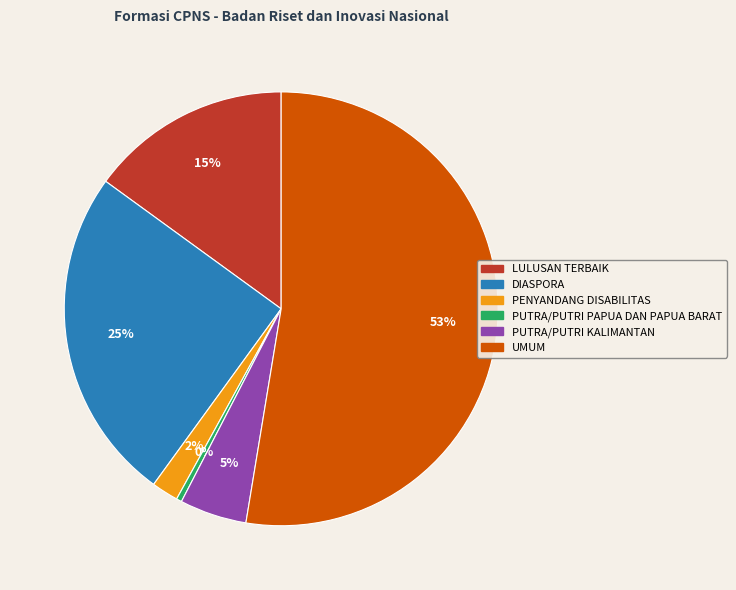

Count the number of slices in the pie.

6